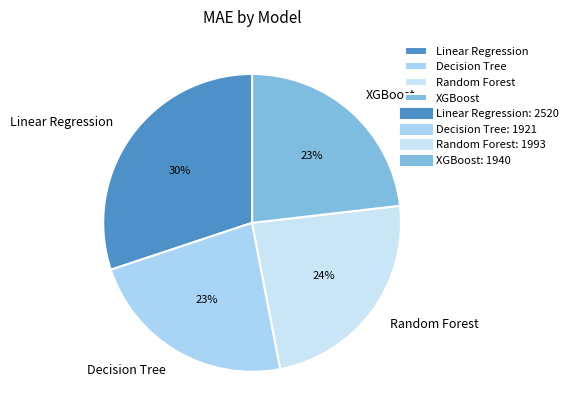

Do Random Forest and XGBoost together represent more than half of the pie?

No